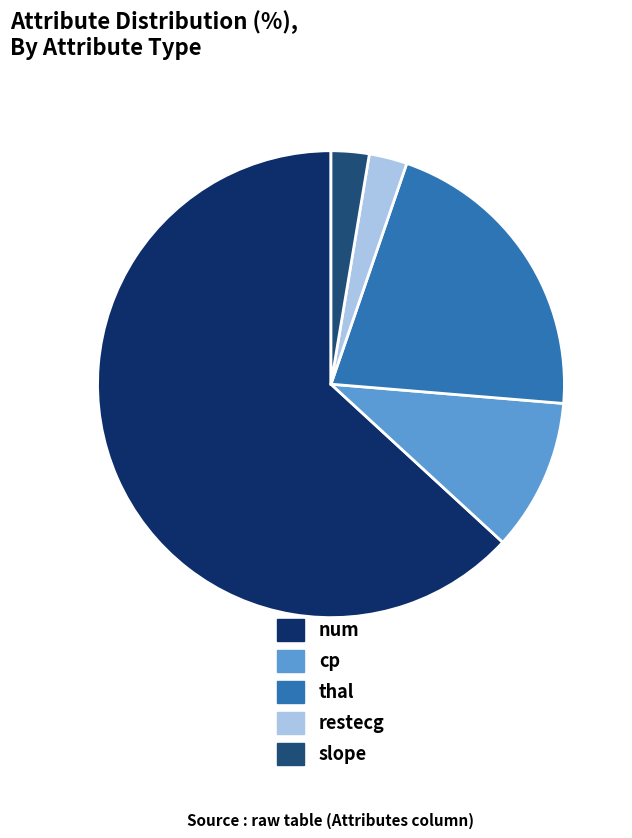

Between slope and cp, which is larger?

cp